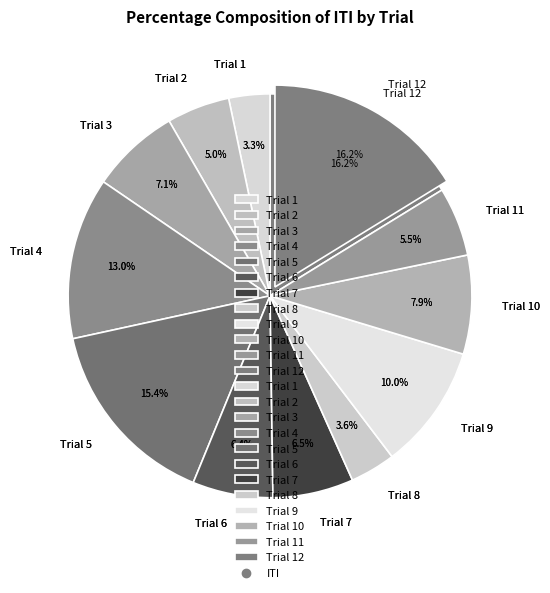

Count the number of slices in the pie.

12